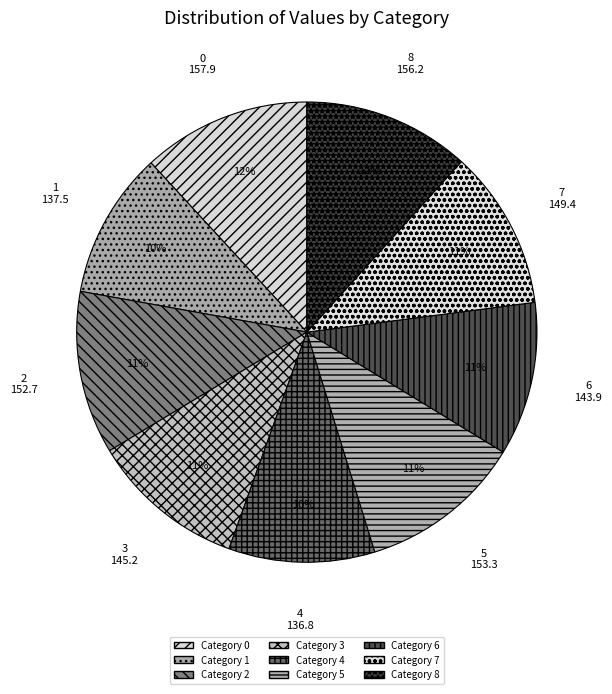

Do 6 and 1 together represent more than half of the pie?

No